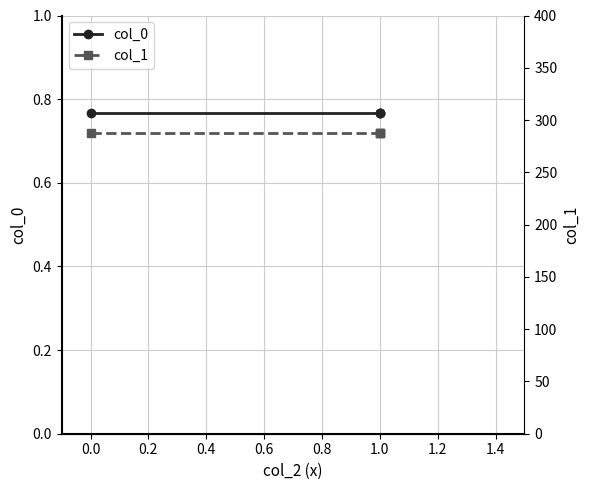

Rank the series by their maximum value, from lowest to highest.

col_0, col_1